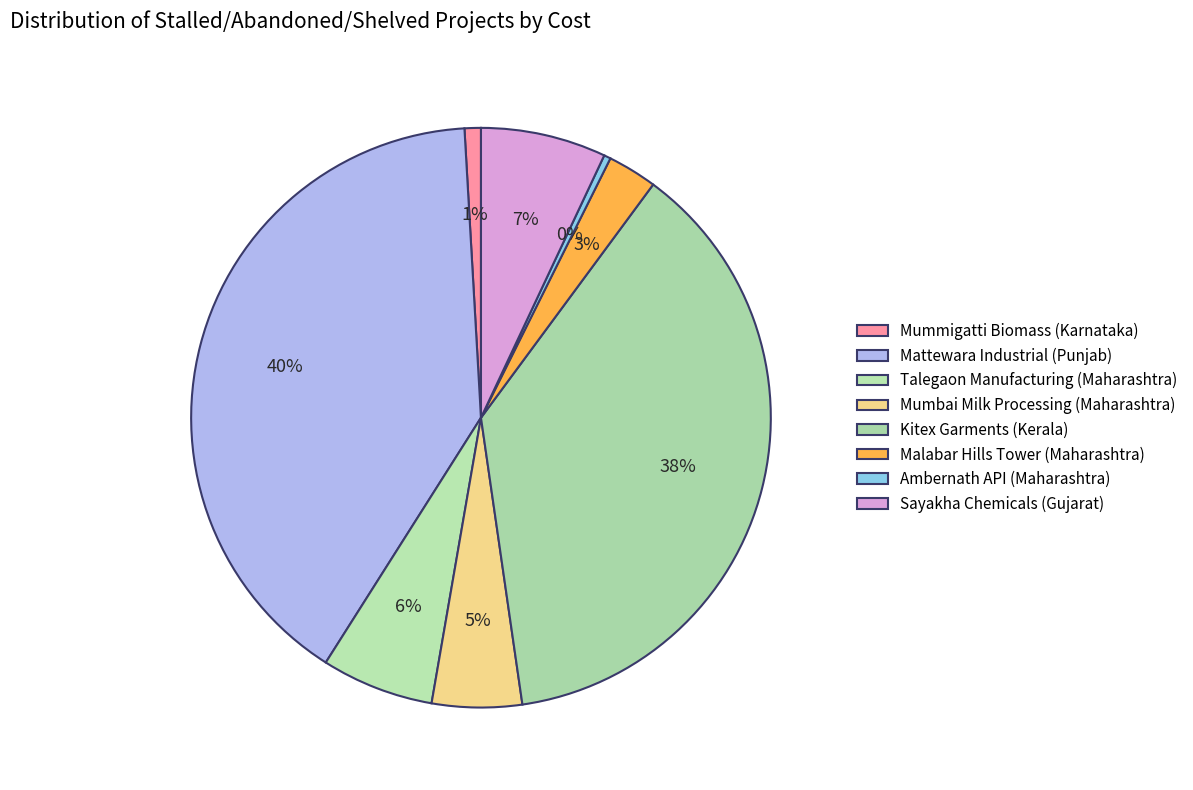

To the nearest percent, what is the average slice percentage?

12%